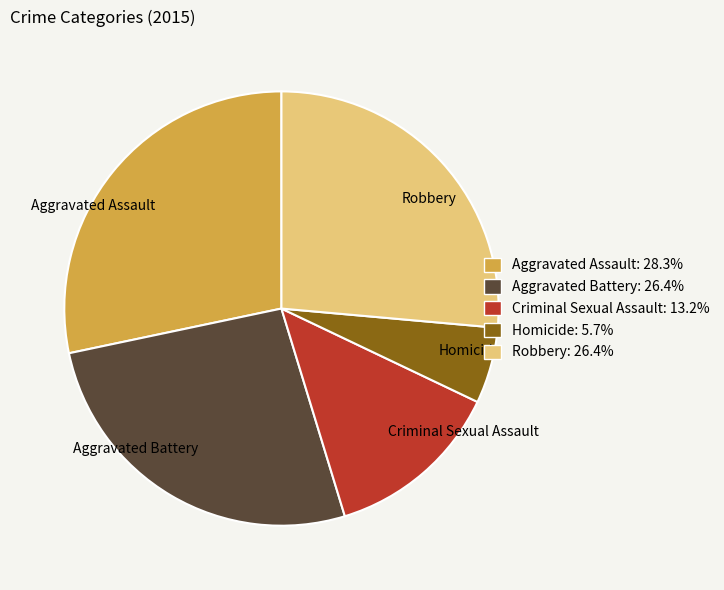

How many segments does this pie chart have?

5